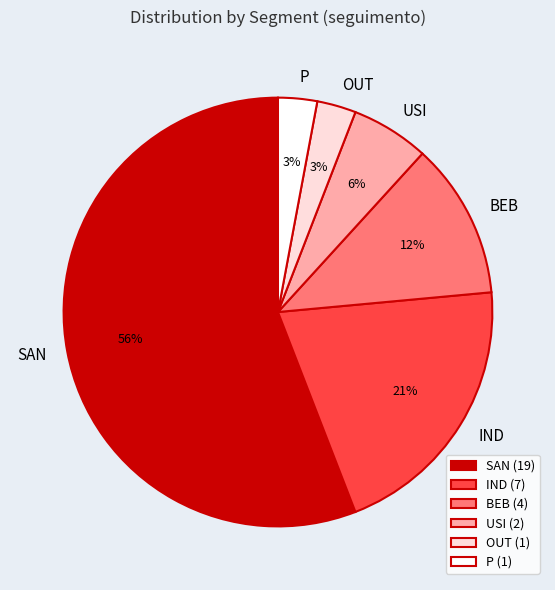

Approximately how many times larger is the value at BEB compared to USI?

2.0